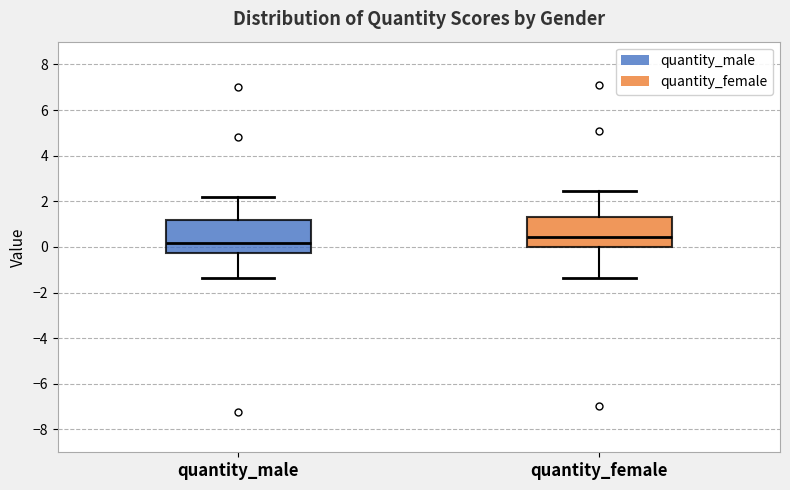

Where does the lower whisker of the box for quantity_male end on the y-axis? The values are not printed on the chart, so give them approximately, as read against the axis.

-1.4